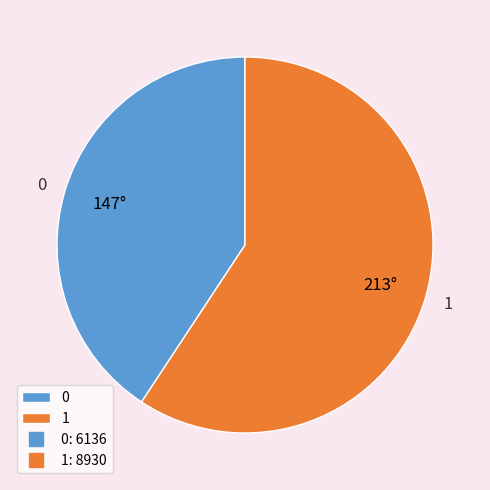

Rank the categories by value from highest to lowest.

1, 0